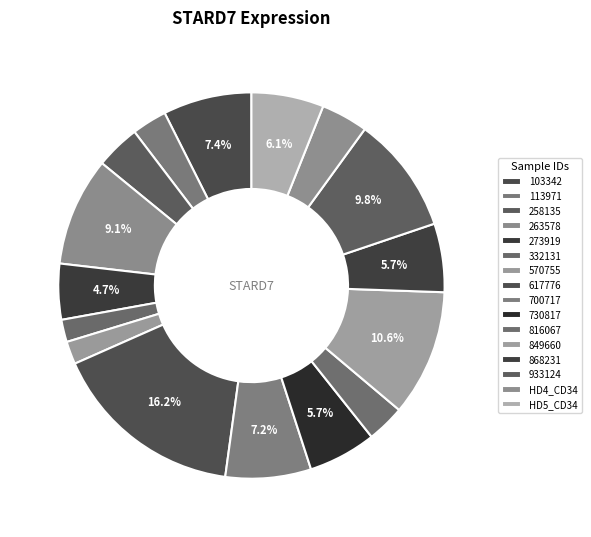

Which slice is the smallest?

332131